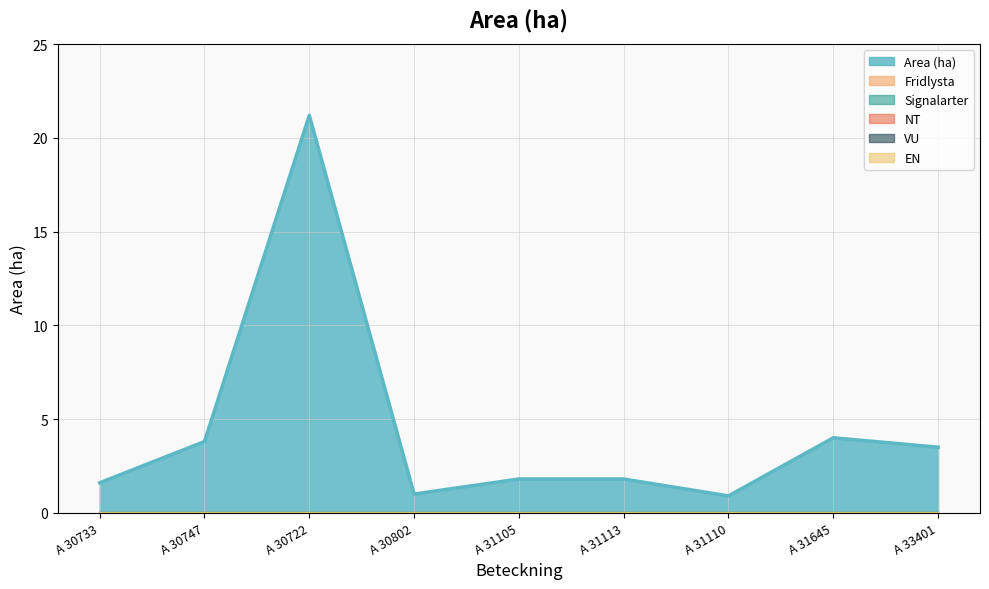

What is the highest value of the Area (ha) series?

21.2